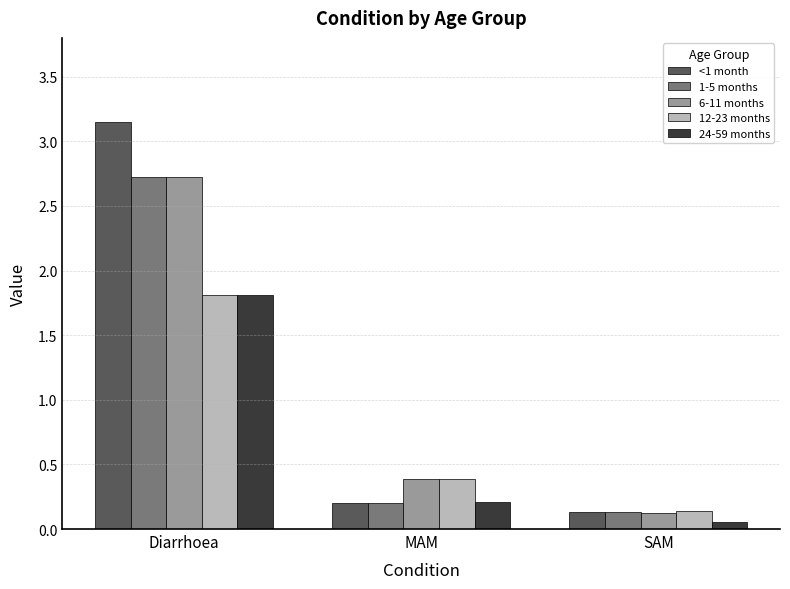

Which series has the widest spread of values?

<1 month